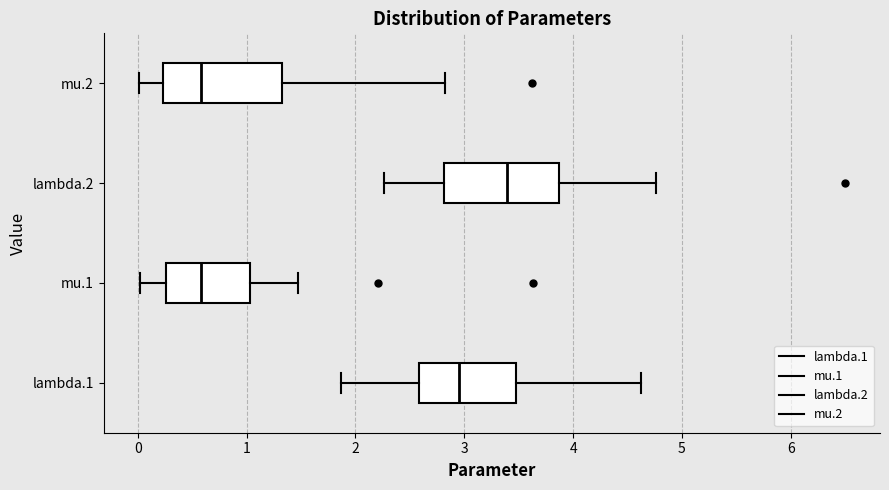

Where does the left whisker of the box for mu.1 end on the x-axis? The values are not printed on the chart, so give them approximately, as read against the axis.

0.0